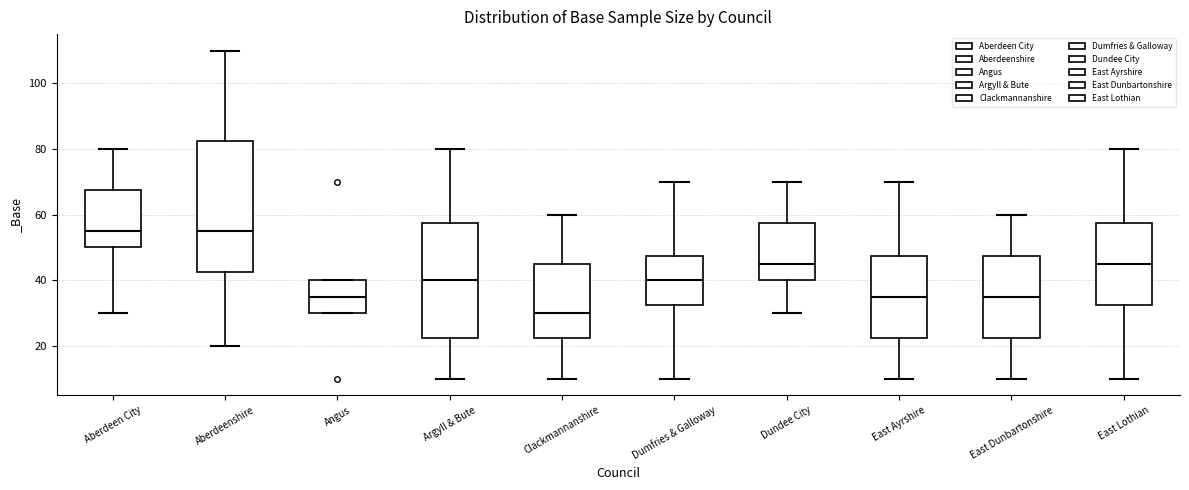

Reading left to right, transcribe this box plot: for each box, give where its median line is, the range the box spans, and where its two whiskers end, as read against the y-axis. The values are not printed on the chart, so give them approximately, as read against the axis.

Aberdeen City: median 56, box 50 to 68, whiskers 30 to 80
Aberdeenshire: median 56, box 42 to 82, whiskers 20 to 110
Angus: median 36, box 30 to 40, whiskers 30 to 40
Argyll & Bute: median 40, box 22 to 58, whiskers 10 to 80
Clackmannanshire: median 30, box 22 to 46, whiskers 10 to 60
Dumfries & Galloway: median 40, box 32 to 48, whiskers 10 to 70
Dundee City: median 46, box 40 to 58, whiskers 30 to 70
East Ayrshire: median 36, box 22 to 48, whiskers 10 to 70
East Dunbartonshire: median 36, box 22 to 48, whiskers 10 to 60
East Lothian: median 46, box 32 to 58, whiskers 10 to 80